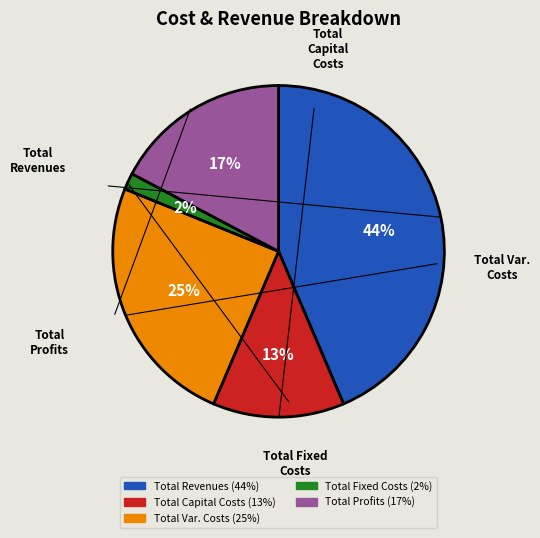

To the nearest percent, what is the average slice percentage?

20%